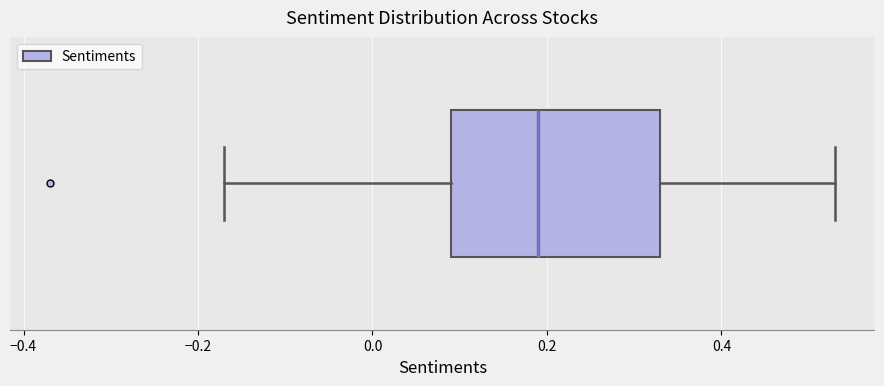

Read this box plot against the x-axis: the position of the median line, the range covered by the box, and the ends of both whiskers. The values are not printed on the chart, so give them approximately, as read against the axis.

median 0.20, box 0.10 to 0.34, whiskers -0.16 to 0.54